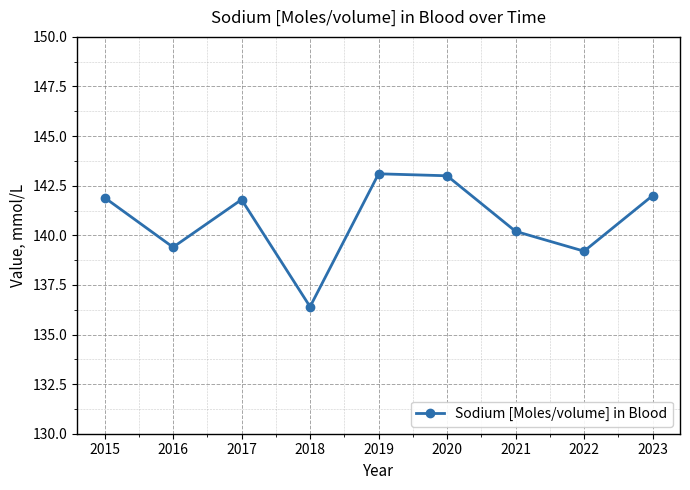

How many values are below 141?

4